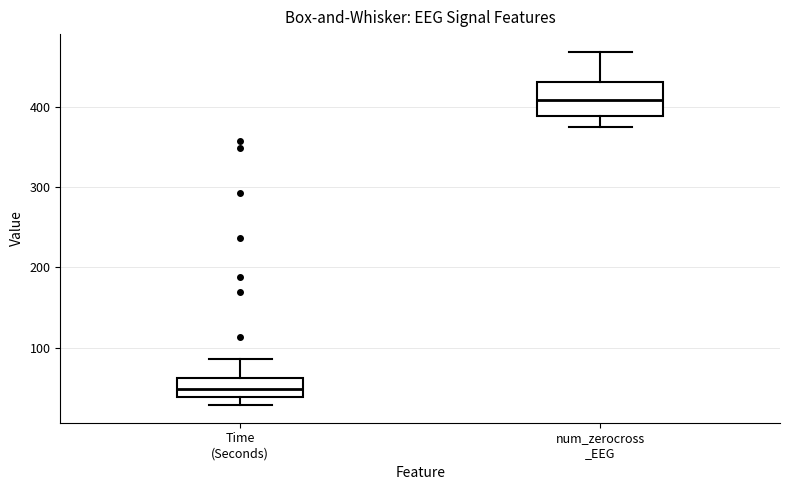

Which box has the lowest median line?

Time (Seconds)